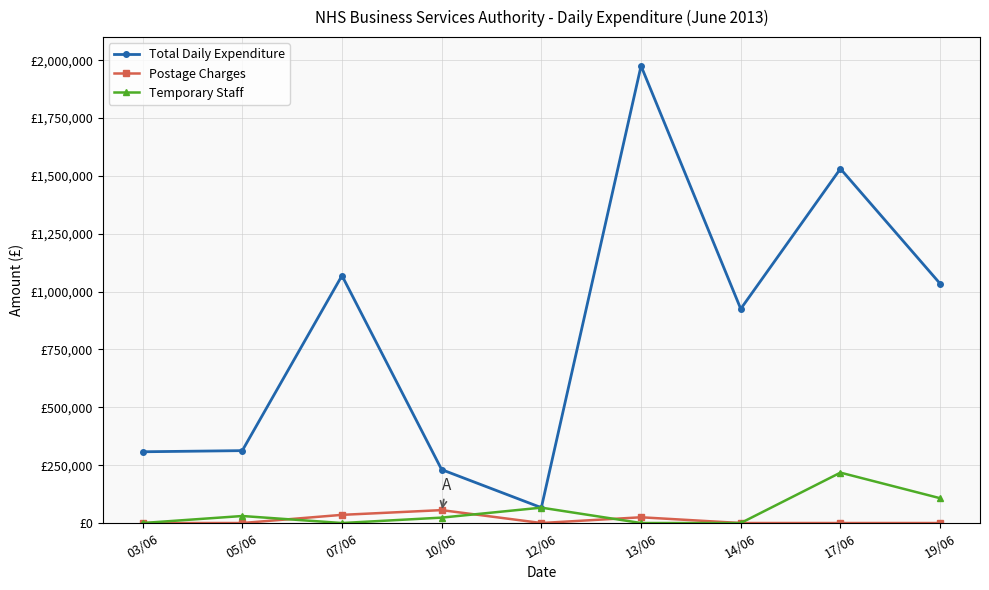

Is it true that Postage Charges equals 54568.3 at 07/06?

False